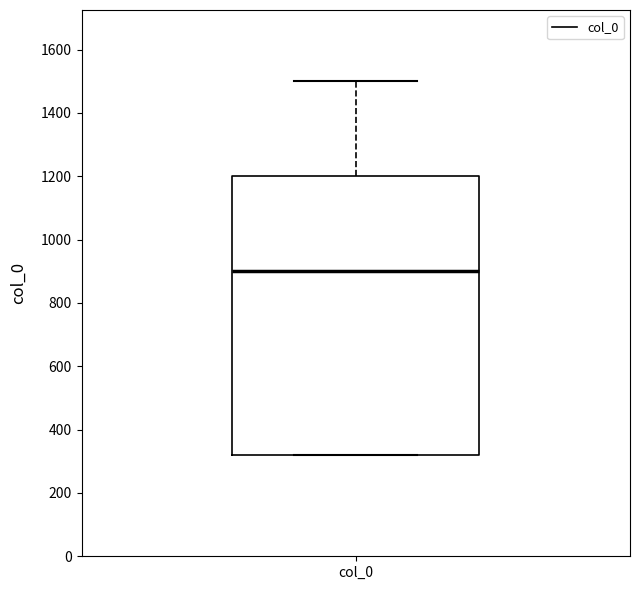

Read this box plot against the y-axis: the position of the median line, the range covered by the box, and the ends of both whiskers. The values are not printed on the chart, so give them approximately, as read against the axis.

median 900, box 320 to 1200, whiskers 320 to 1500